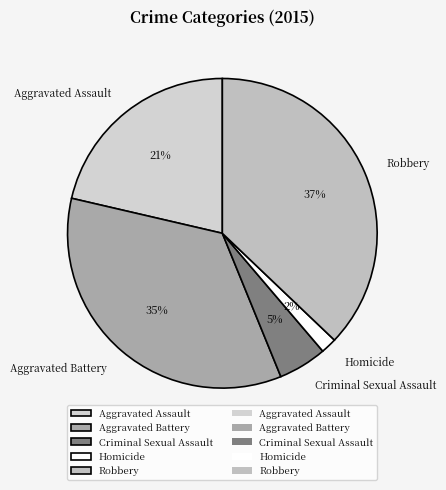

Is it true that Aggravated Battery is 49% of the pie?

False